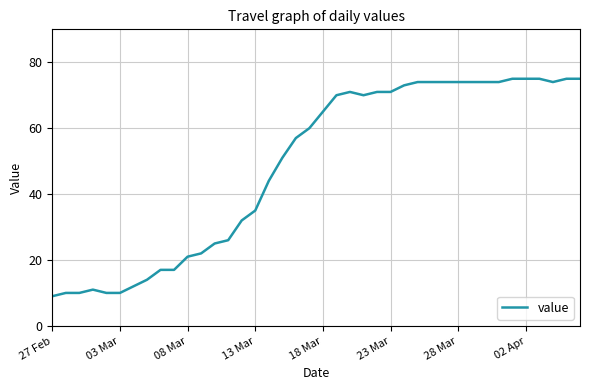

What is the greatest value displayed?

75